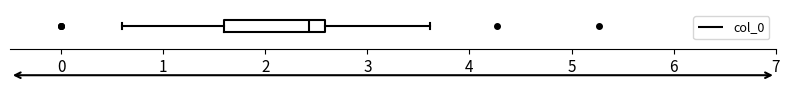

Read this box plot against the x-axis: the position of the median line, the range covered by the box, and the ends of both whiskers. The values are not printed on the chart, so give them approximately, as read against the axis.

median 2.4, box 1.6 to 2.6, whiskers 0.6 to 3.6